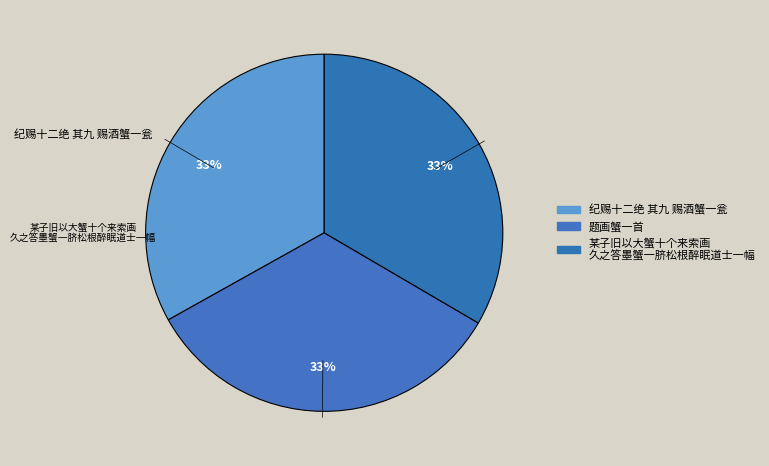

How many segments does this pie chart have?

3